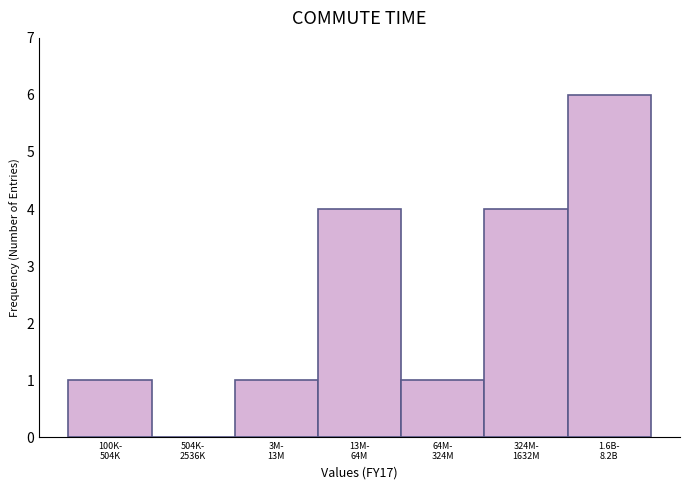

What is the sum of all values?

17